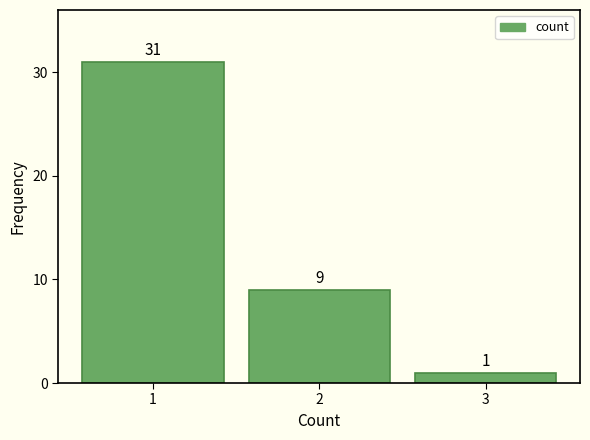

Which range on the x-axis has the tallest bar?

0.5 to 1.5